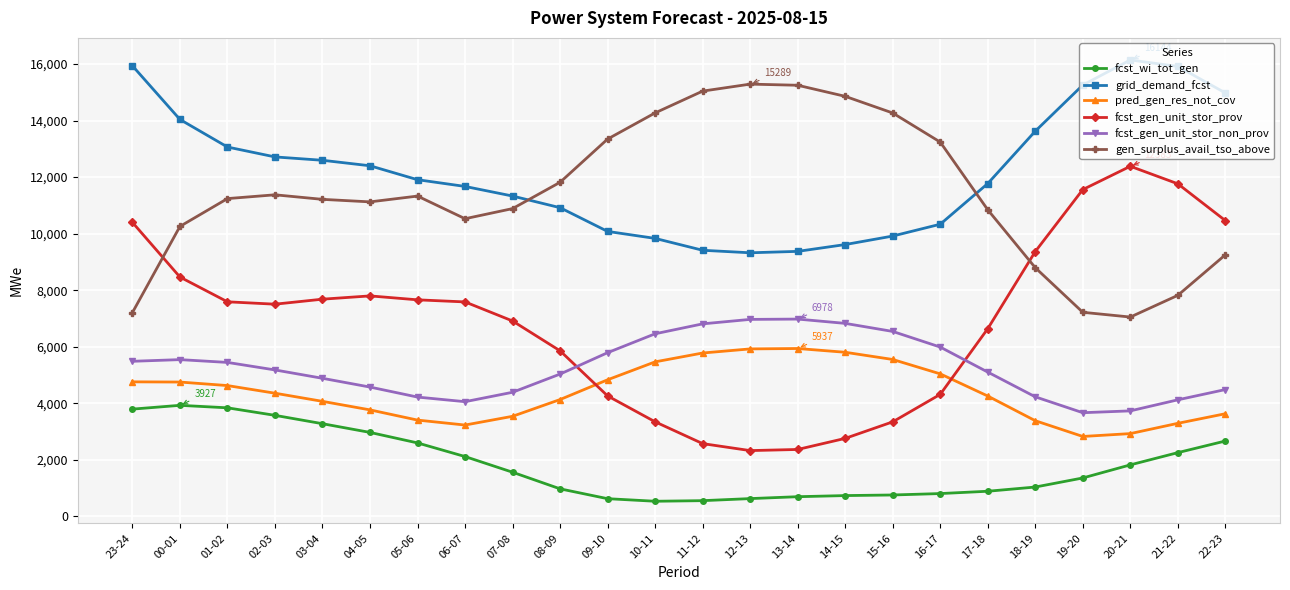

What are all the series names shown in the legend?

fcst_wi_tot_gen, grid_demand_fcst, pred_gen_res_not_cov, fcst_gen_unit_stor_prov, fcst_gen_unit_stor_non_prov, gen_surplus_avail_tso_above